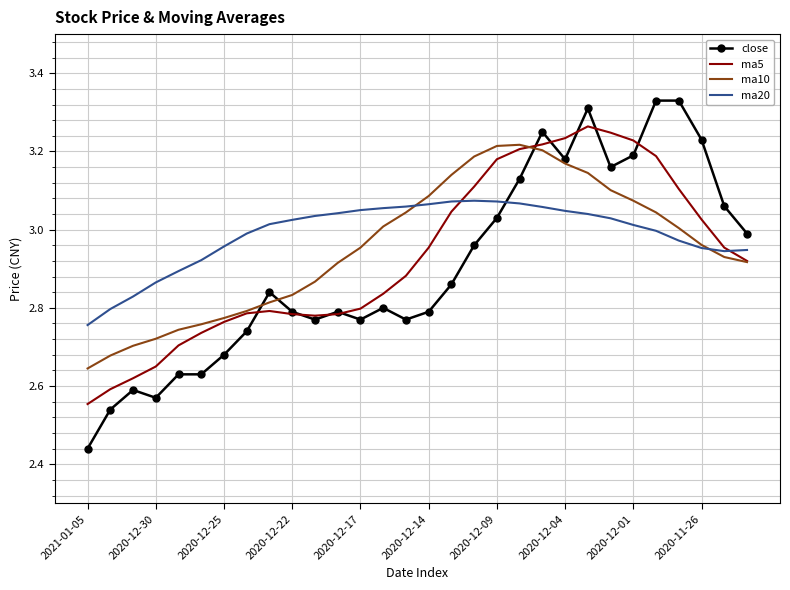

Which series has the largest range (max minus min)?

close